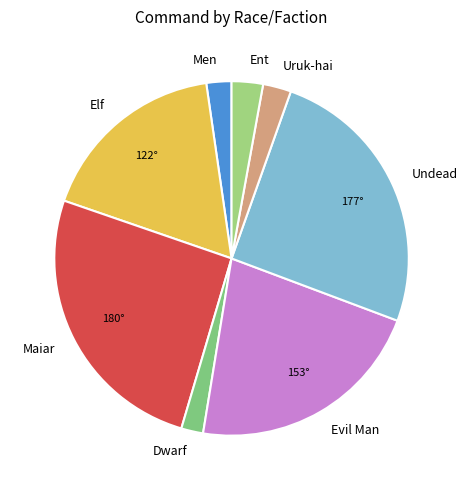

Which has a higher value, Ent or Maiar?

Maiar